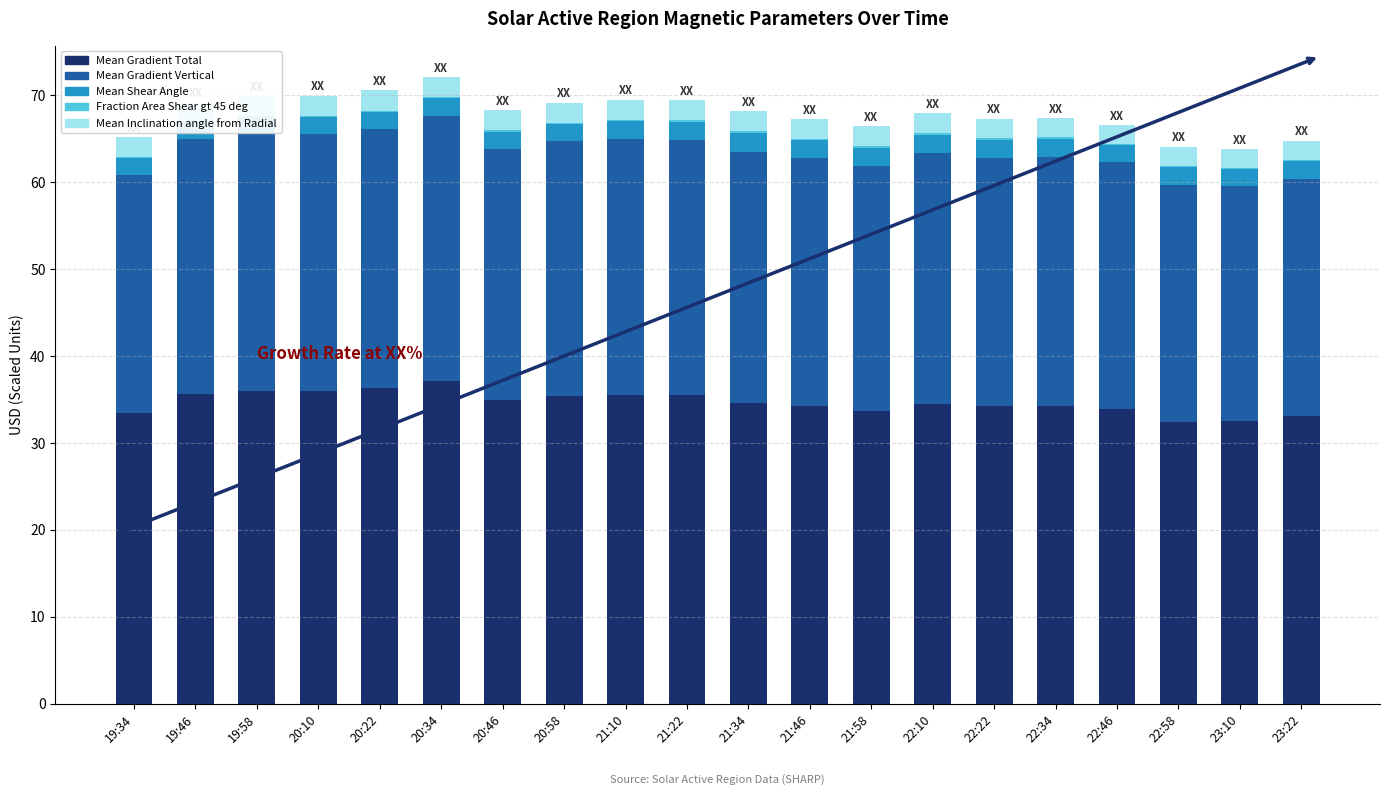

Reading left to right, what are all the values shown in this chart?

Mean Gradient Total: 33.4	35.6	36.0	36.0	36.3	37.1	34.9	35.4	35.5	35.5	34.6	34.2	33.7	34.5	34.2	34.3	33.9	32.4	32.6	33.1
Mean Gradient Vertical: 27.4	29.3	29.5	29.5	29.8	30.5	28.9	29.3	29.5	29.3	28.8	28.5	28.1	28.9	28.6	28.6	28.3	27.3	27.0	27.3
Mean Shear Angle: 1.9	1.9	2.0	2.0	2.0	2.0	2.0	2.0	2.0	2.1	2.2	2.1	2.1	2.1	2.1	2.0	2.0	2.0	1.9	2.0
Fraction Area Shear gt 45 deg: 0.1	0.1	0.1	0.1	0.1	0.2	0.1	0.1	0.1	0.2	0.2	0.1	0.2	0.2	0.2	0.2	0.1	0.1	0.1	0.1
Mean Inclination angle from Radial: 2.3	2.3	2.3	2.3	2.3	2.3	2.3	2.3	2.3	2.3	2.3	2.3	2.3	2.3	2.2	2.2	2.2	2.2	2.2	2.2